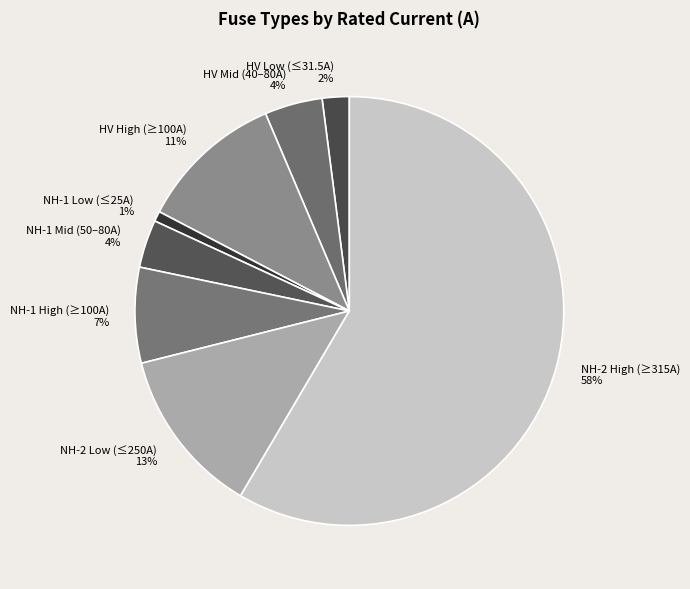

Is it true that HV High (≥100A) is 11% of the pie?

True